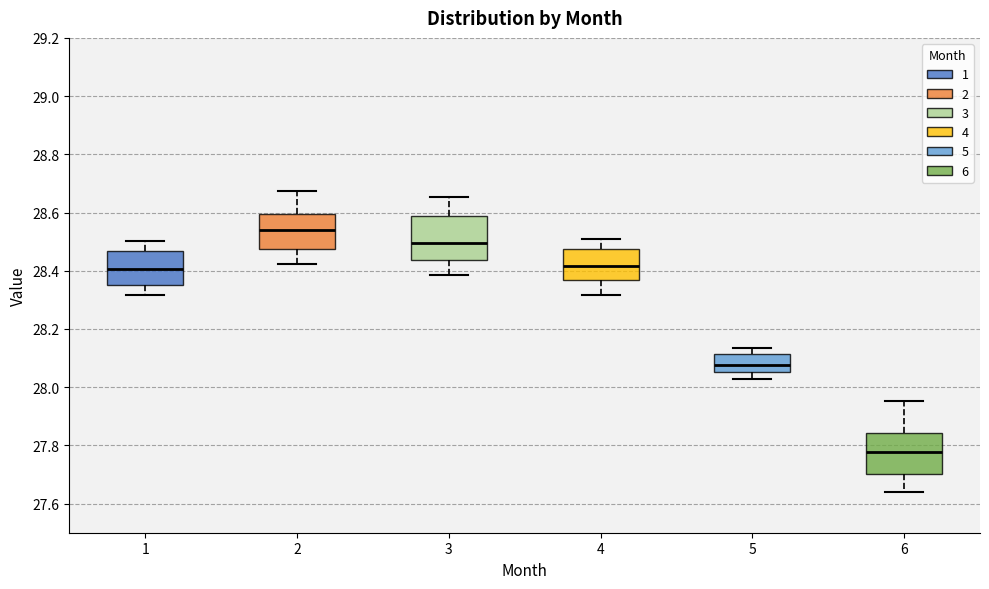

Which box has the lowest median line?

6